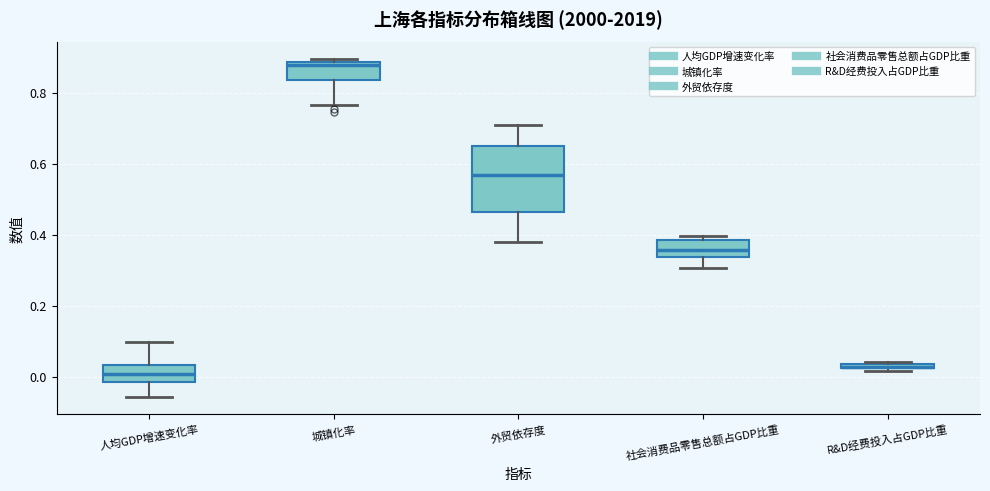

Where is the upper edge of the box for 外贸依存度 on the y-axis? The values are not printed on the chart, so give them approximately, as read against the axis.

0.66